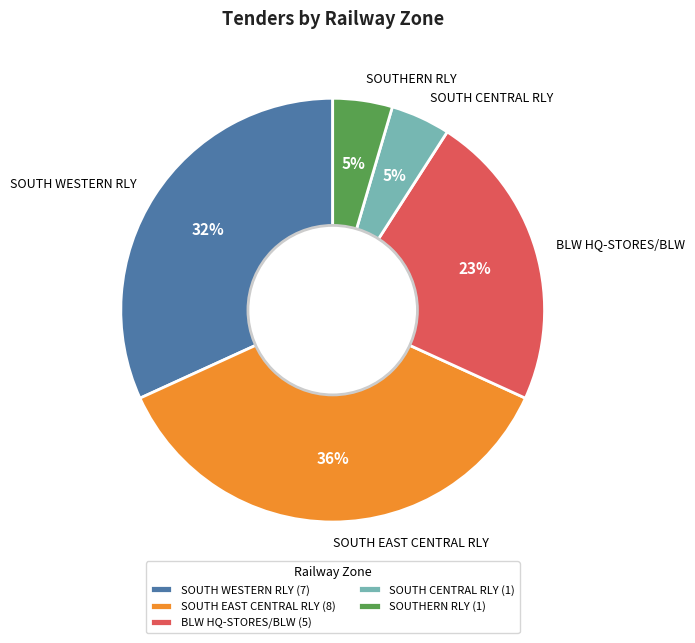

Is it true that SOUTH EAST CENTRAL RLY is 11% of the pie?

False